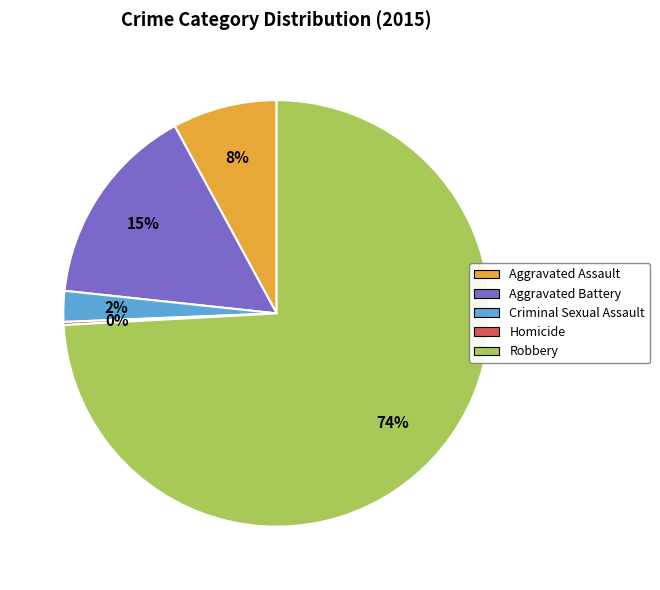

Combined, do Robbery and Aggravated Assault account for over 50%?

Yes